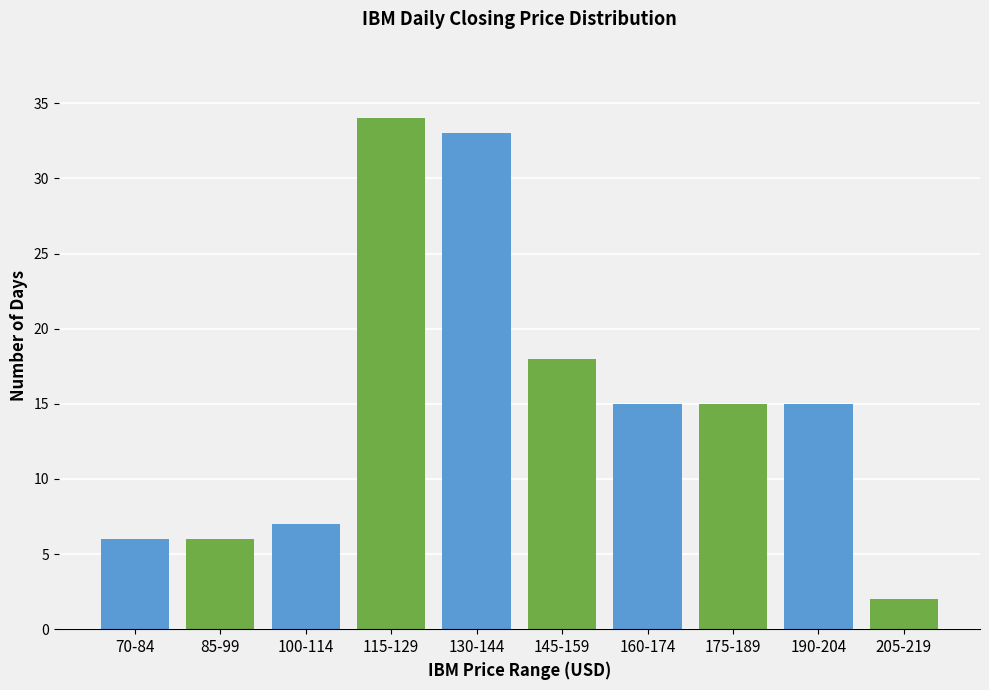

Reading right to left, list all the values displayed in this chart.

2	15	15	15	18	33	34	7	6	6